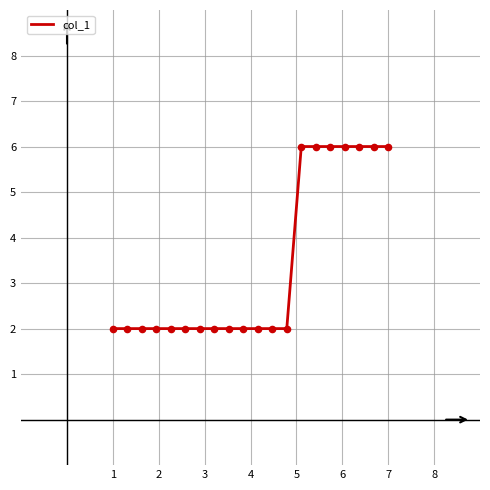

What is the difference between the maximum and minimum values?

4